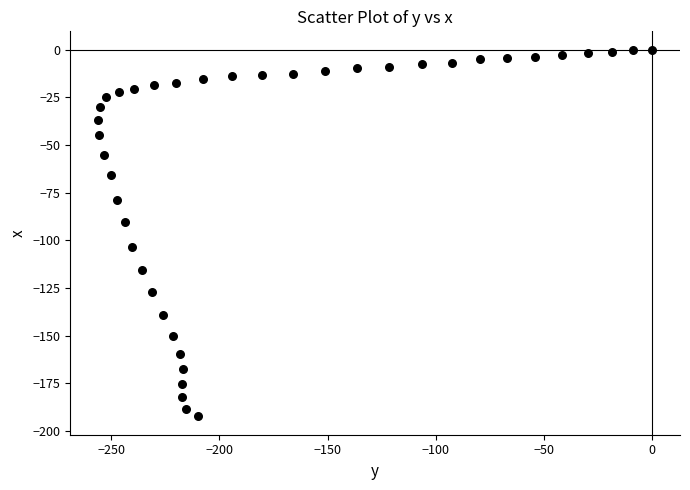

What is the range of X values (max minus min)?

256.1